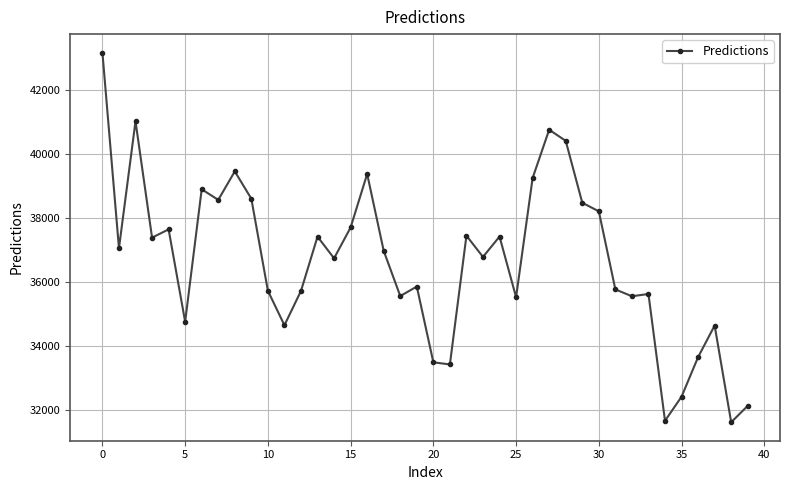

True or false: the data has more than 2 interior local peaks.

True